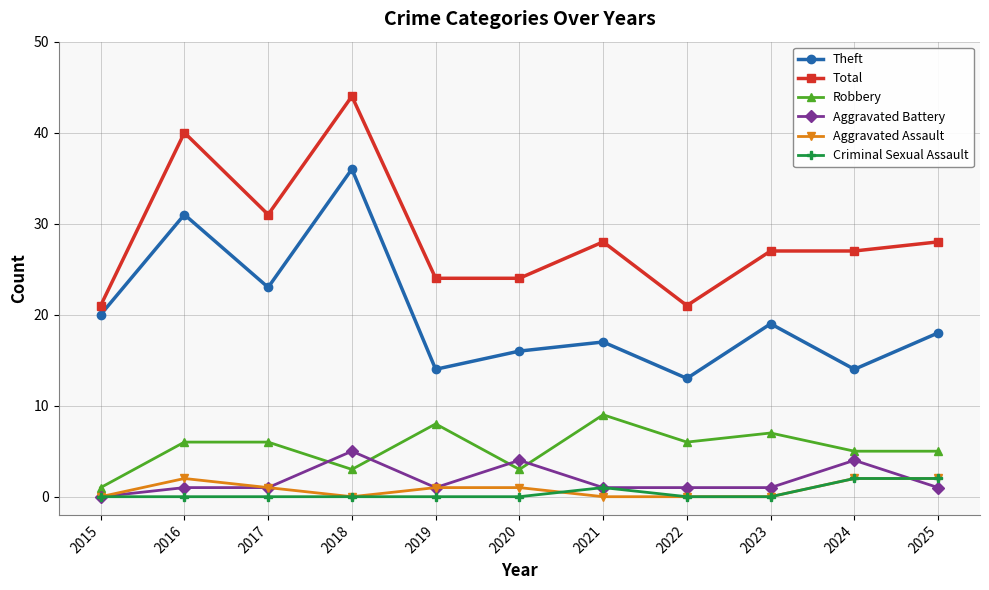

Is it true that Robbery equals 7 at 2024?

False